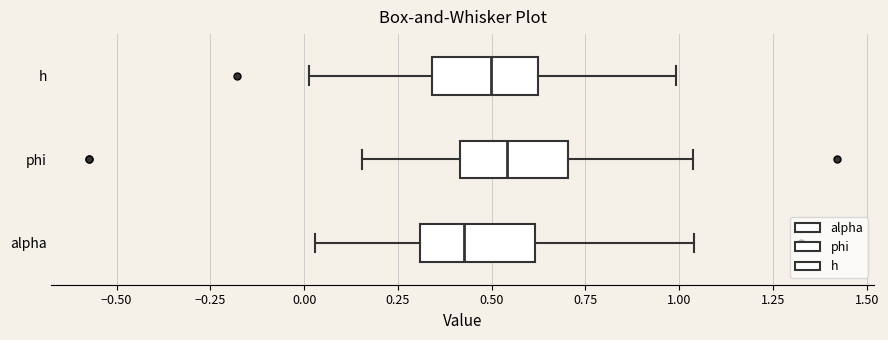

Reading bottom to top, transcribe this box plot: for each box, give where its median line is, the range the box spans, and where its two whiskers end, as read against the x-axis. The values are not printed on the chart, so give them approximately, as read against the axis.

alpha: median 0.45, box 0.30 to 0.60, whiskers 0.05 to 1.05
phi: median 0.55, box 0.40 to 0.70, whiskers 0.15 to 1.05
h: median 0.50, box 0.35 to 0.60, whiskers 0.00 to 1.00